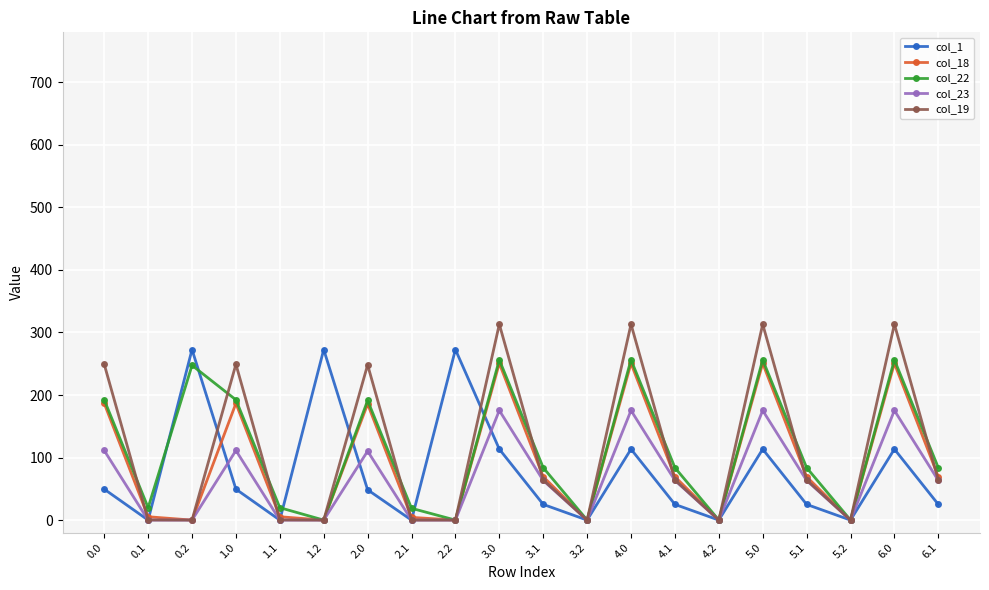

What is the difference between the maximum and minimum values in the col_1 series?

272.7